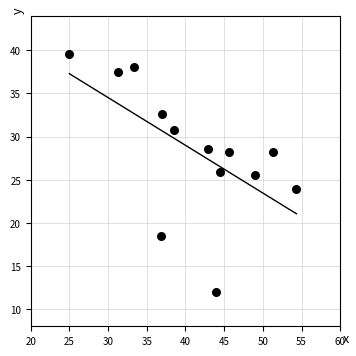

What Y value in the scatter plot is closest to 25?

25.5